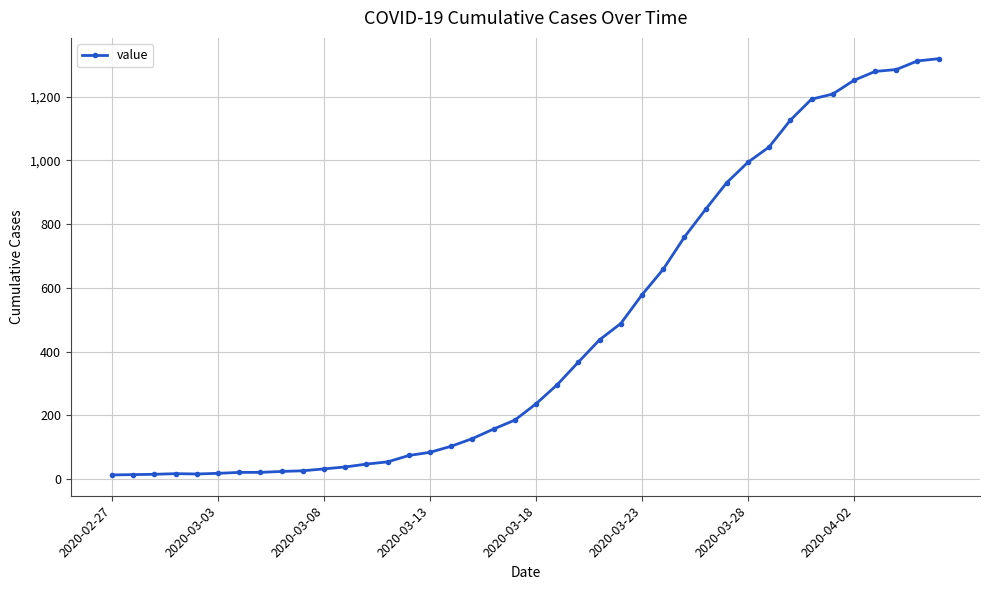

What is the difference between the maximum and second lowest values?

1305